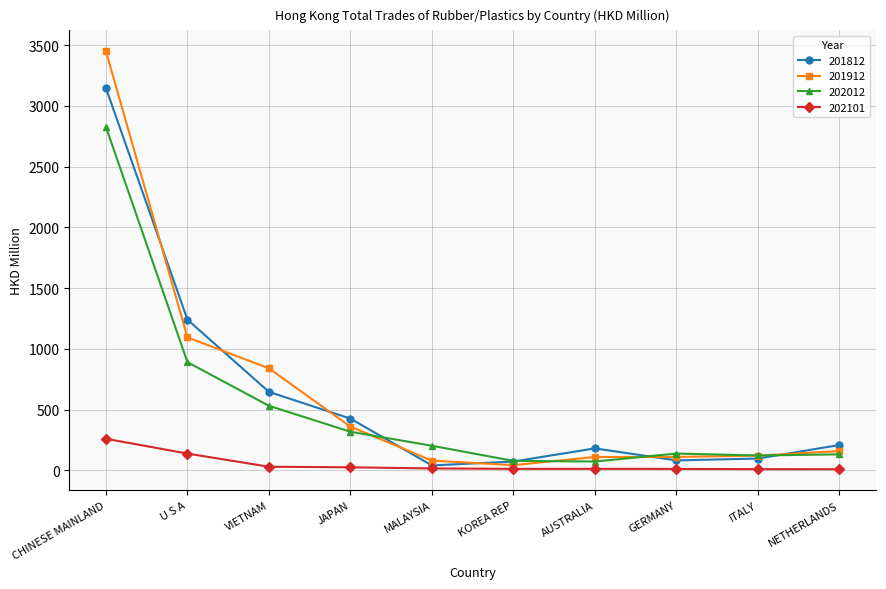

The value of 201912 at GERMANY is 110.2. True or false?

True